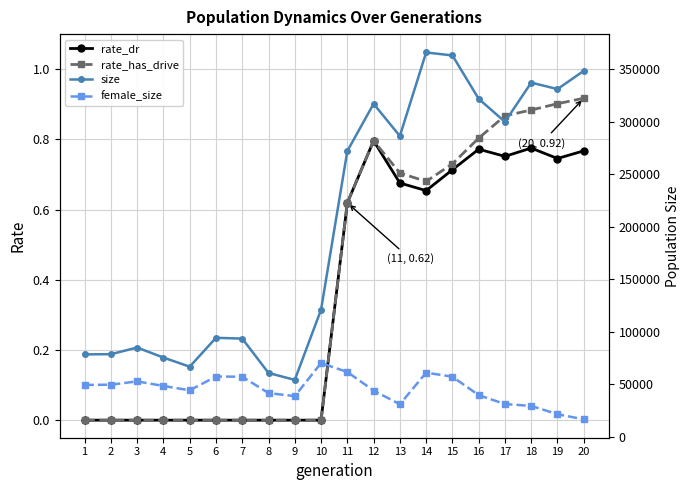

Where is female_size nearest to the value 43391?

12